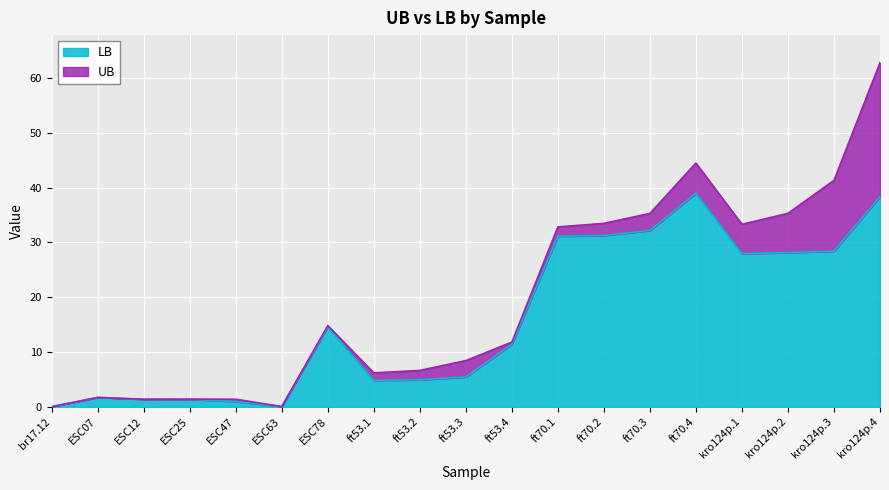

Does the chart display data point markers on the line(s)?

No